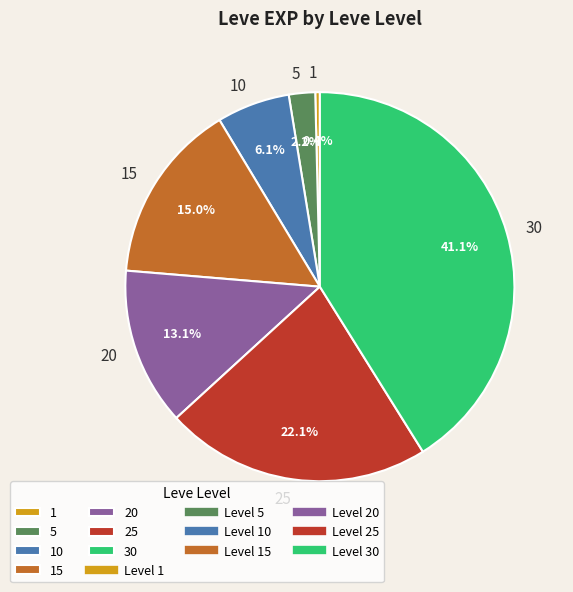

Rank the categories by value from lowest to highest.

1, 5, 10, 20, 15, 25, 30